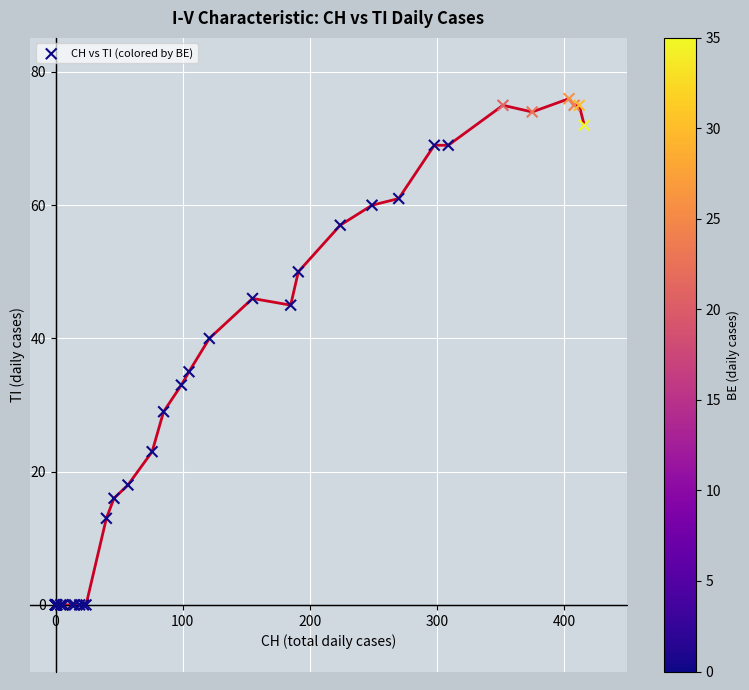

What Y value in the scatter plot is closest to 38?

40